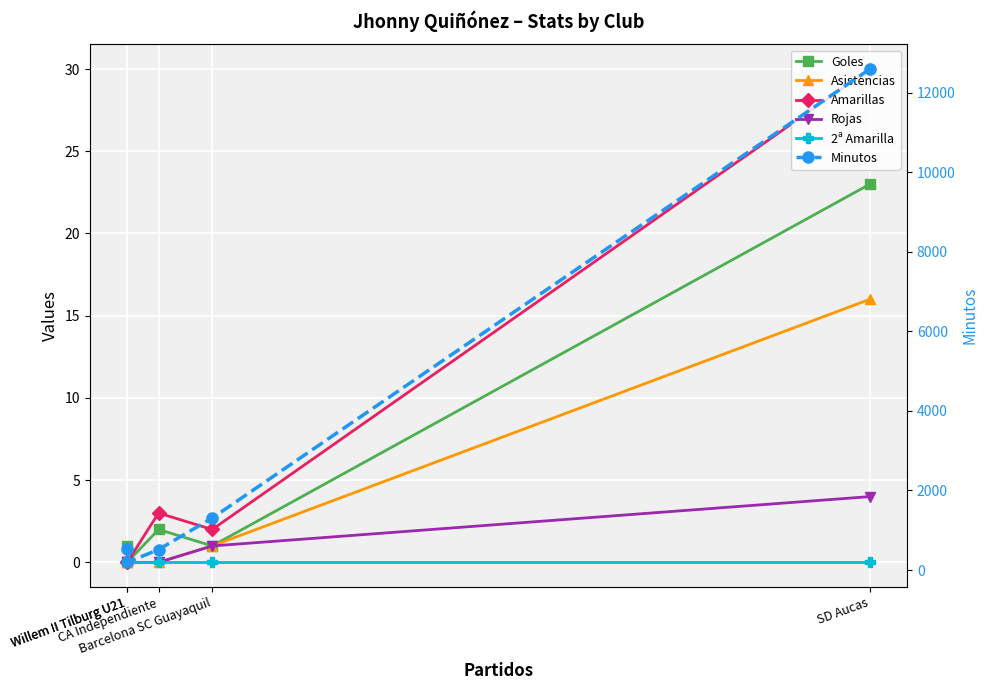

At which label is Amarillas closest to 15?

CA Independiente